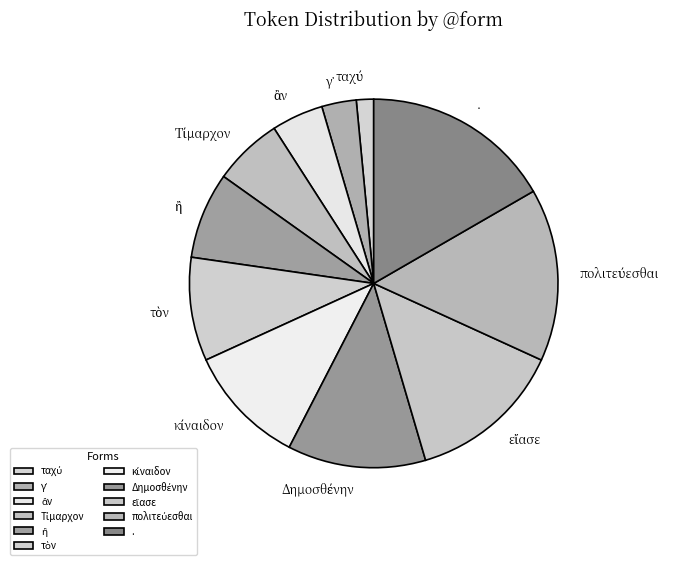

Is there any slice that represents more than half of the pie?

No